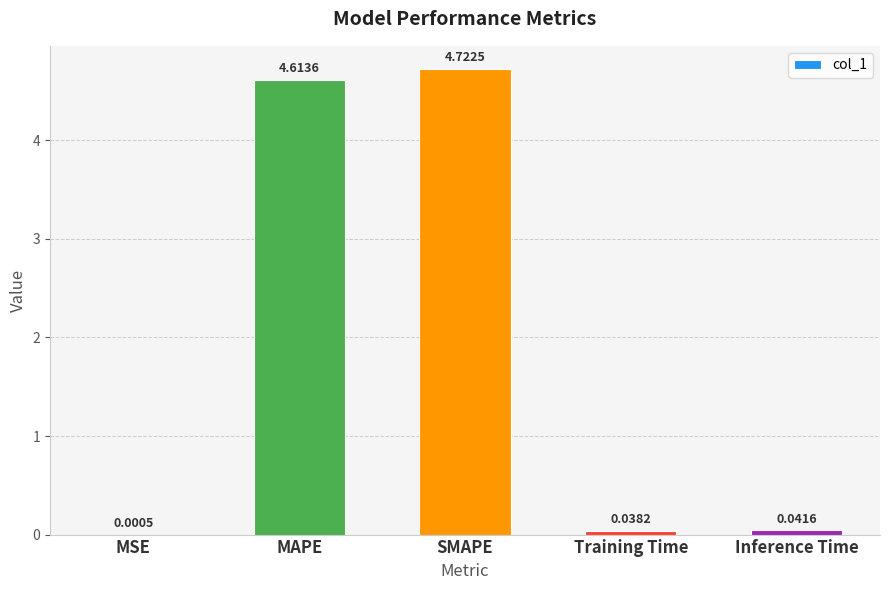

What is the sum of all values?

9.4